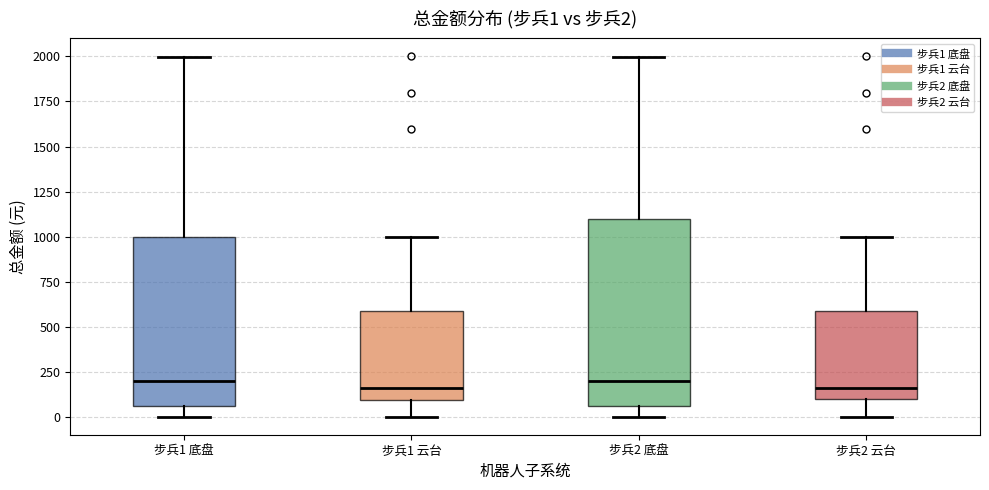

Comparing the boxes themselves (not the whiskers), which one is the tallest?

步兵2 底盘